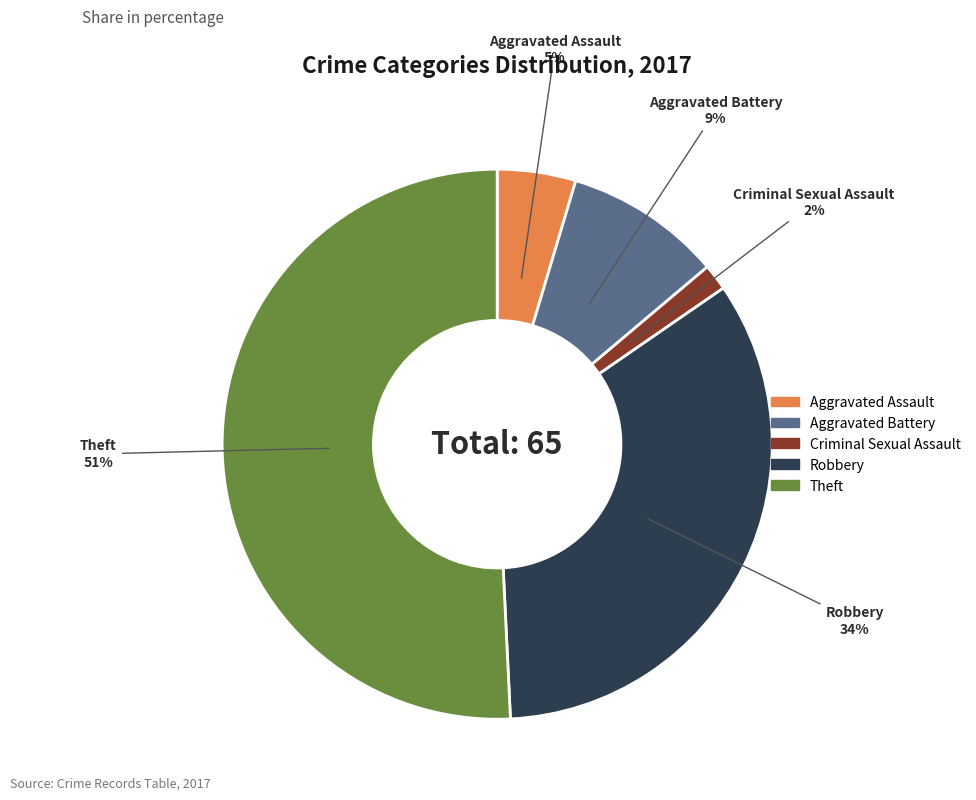

Is there a majority slice in this chart?

Yes